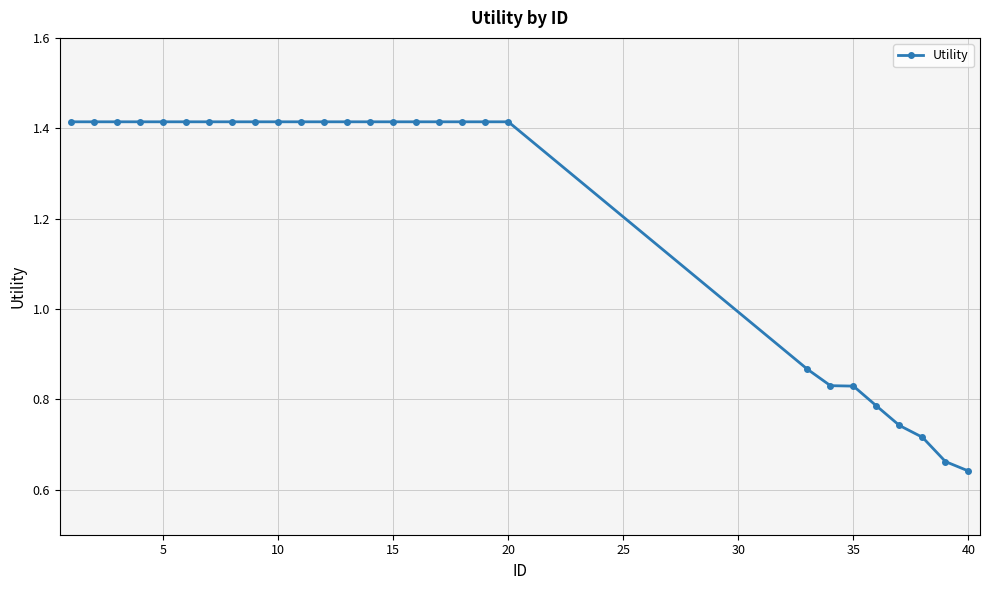

Does the chart display data point markers on the line(s)?

Yes